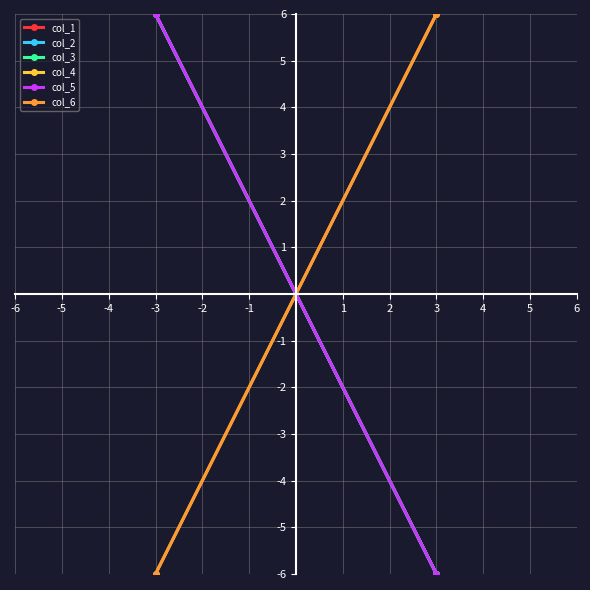

Count the col_6 values in the range -6 to 6.

2